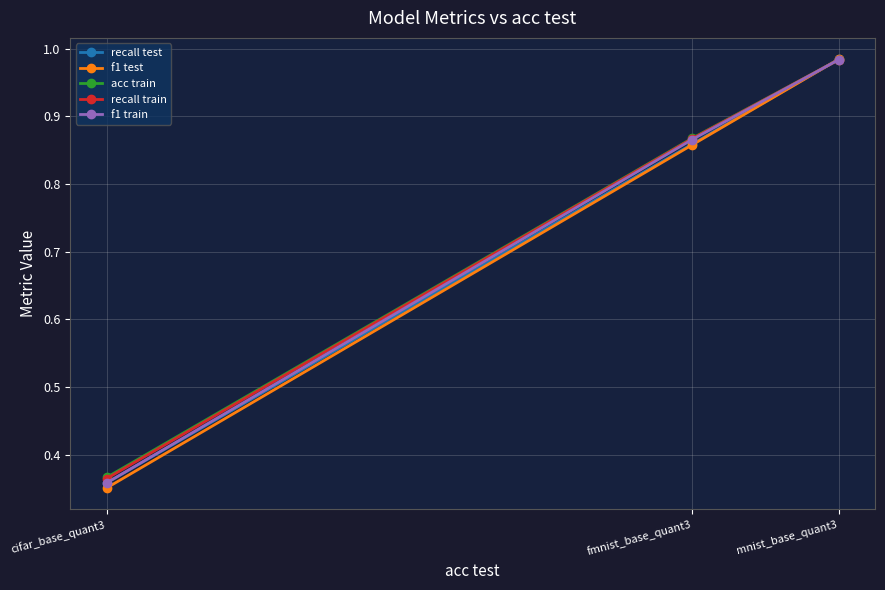

Between fmnist_base_quant3 and cifar_base_quant3, which is larger?

fmnist_base_quant3